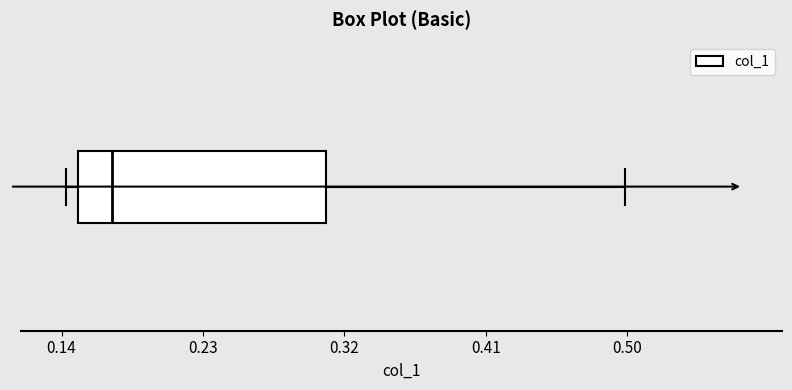

Transcribe this box plot: give where the median line is, the range the box spans, and where the two whiskers end, as read against the x-axis. The values are not printed on the chart, so give them approximately, as read against the axis.

median 0.17, box 0.15 to 0.31, whiskers 0.14 to 0.50